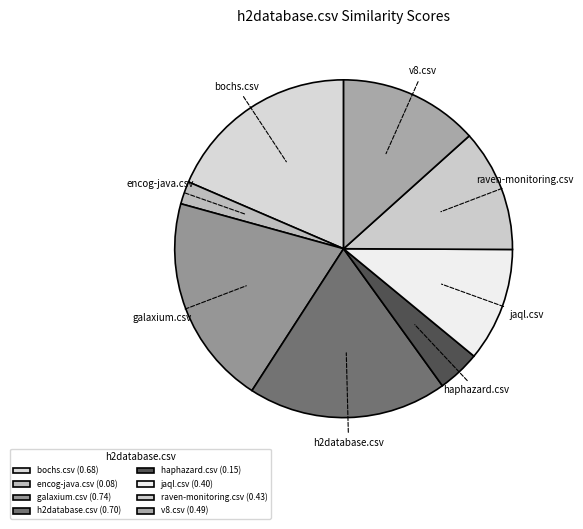

Count the number of slices in the pie.

8